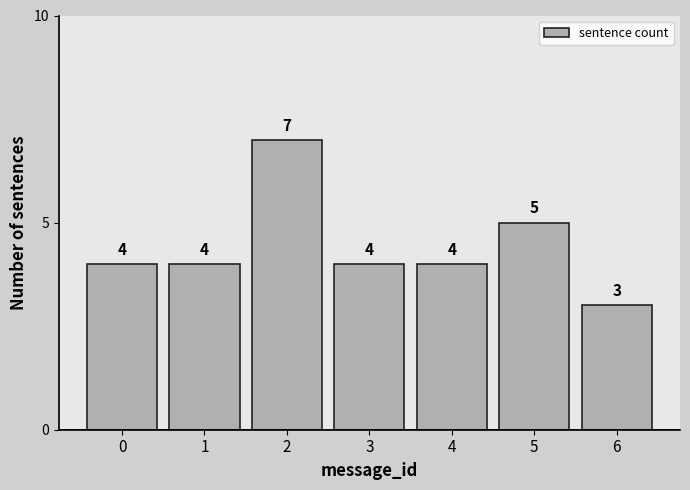

Reading left to right, extract all data points from this chart.

0=4	1=4	2=7	3=4	4=4	5=5	6=3